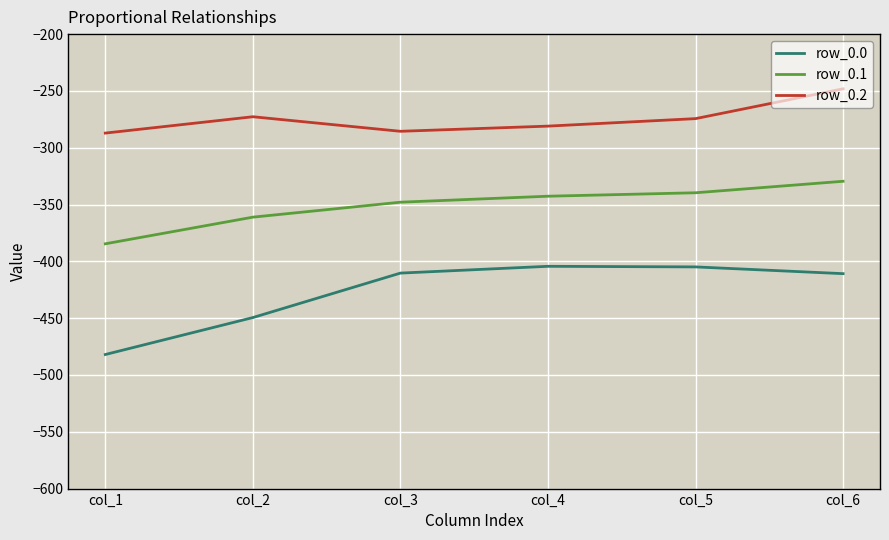

The row_0.0 series shows -583.0 at col_6. True or false?

False